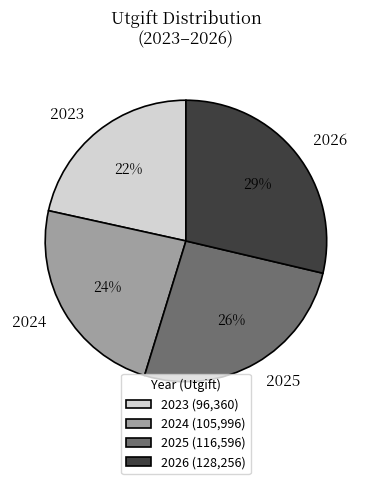

To the nearest percent, what percentage of the pie is 2023?

22%